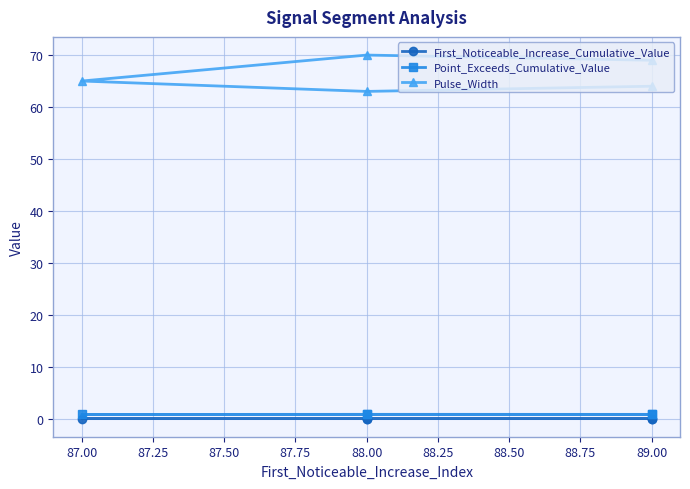

True or false: First_Noticeable_Increase_Cumulative_Value and Pulse_Width cross at least once.

False